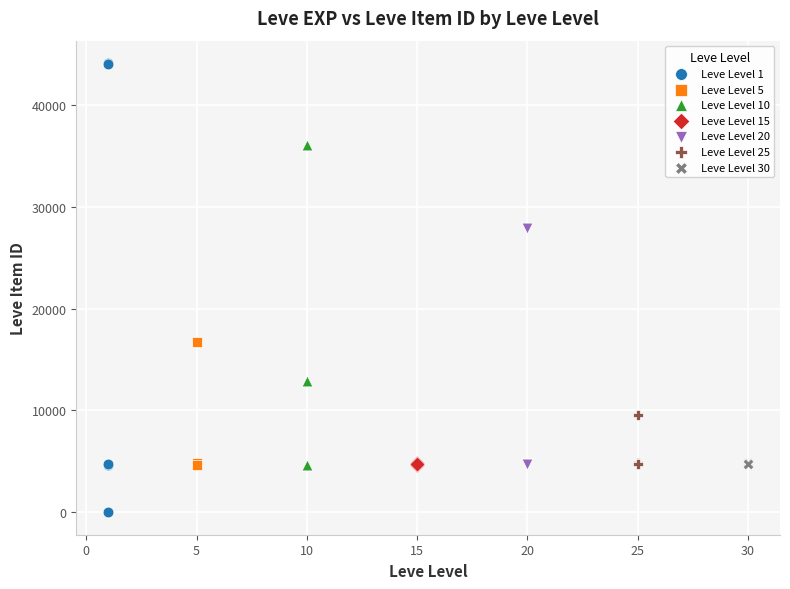

What are all the series names shown in the legend?

Leve Level 1, Leve Level 5, Leve Level 10, Leve Level 15, Leve Level 20, Leve Level 25, Leve Level 30